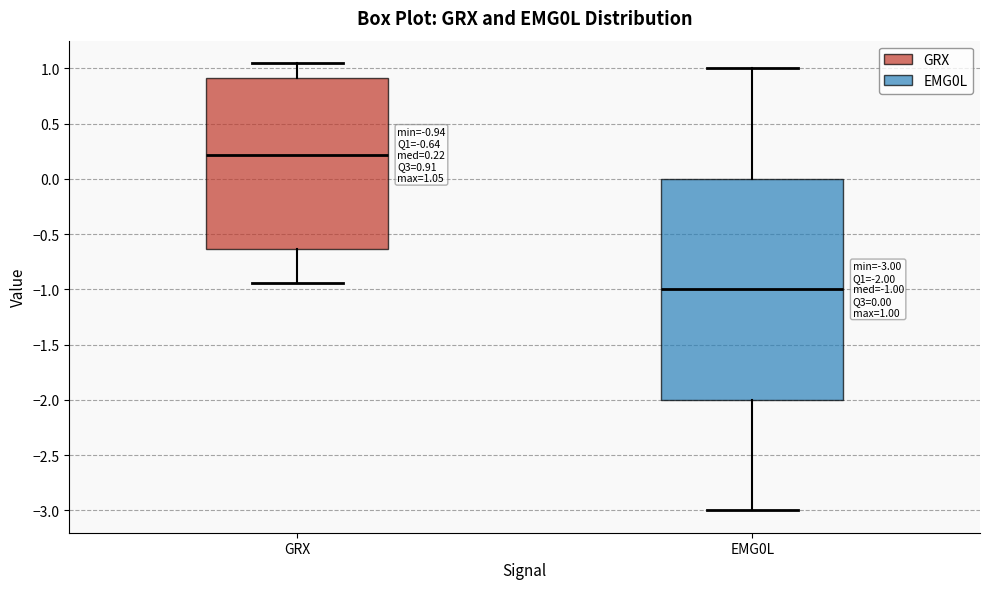

Which box's median line is the highest?

GRX